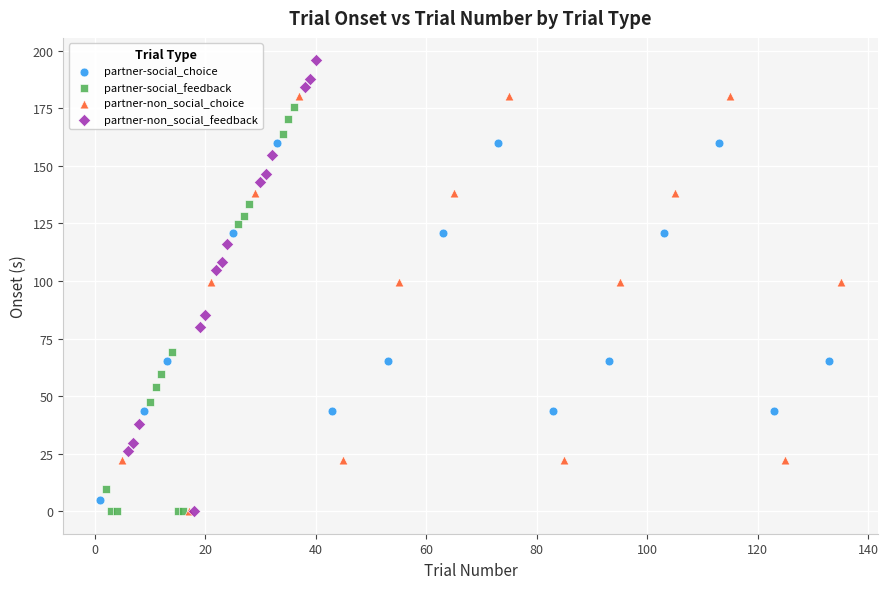

What are all the series names shown in the legend?

partner-social_choice, partner-social_feedback, partner-non_social_choice, partner-non_social_feedback